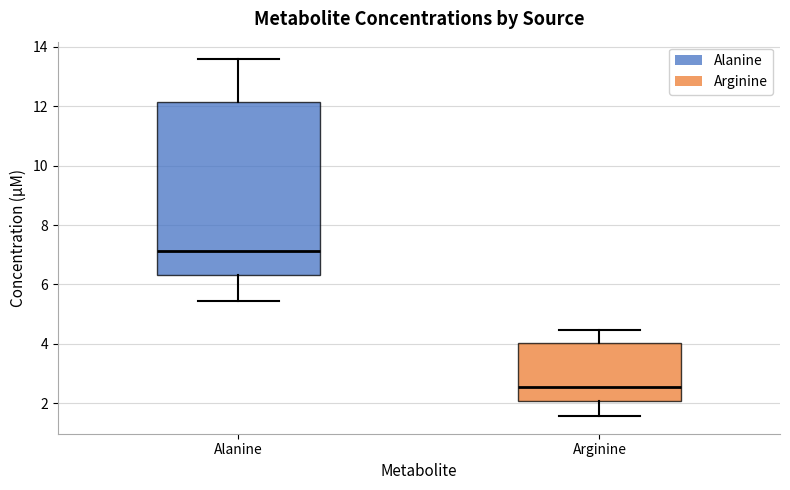

Which box has the highest median line?

Alanine